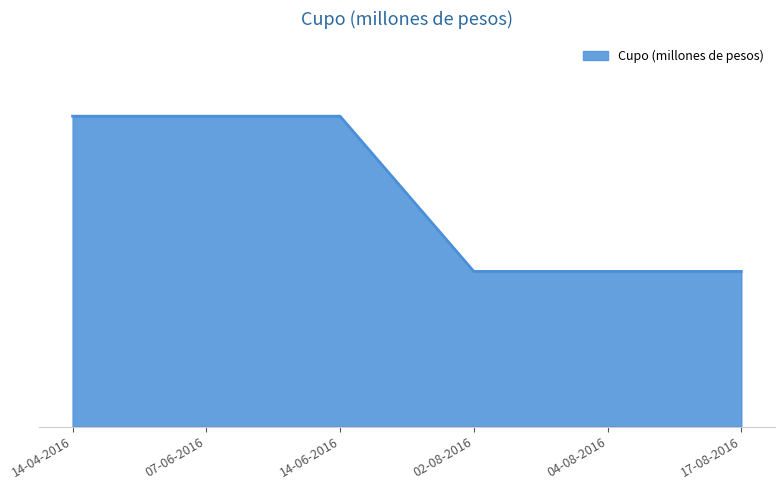

The value at 17-08-2016 is 310198. True or false?

False